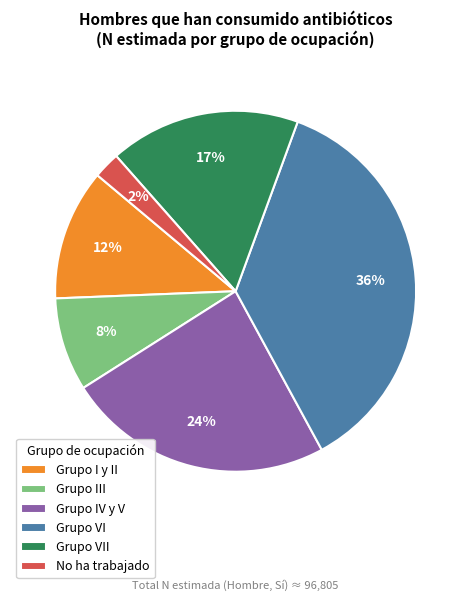

To the nearest percent, what percentage of the pie is Grupo VI?

36%